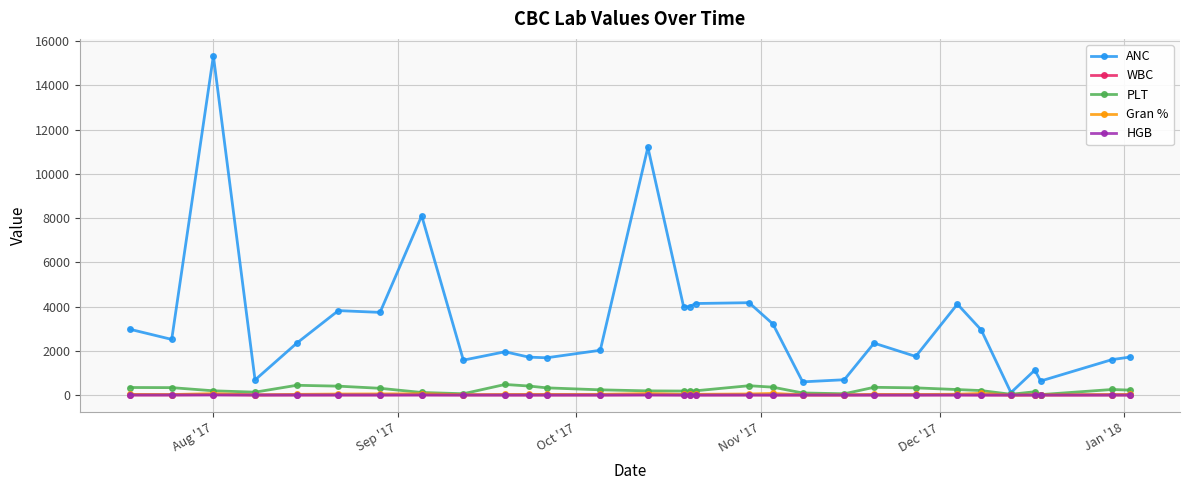

How many lines are shown in the chart?

5